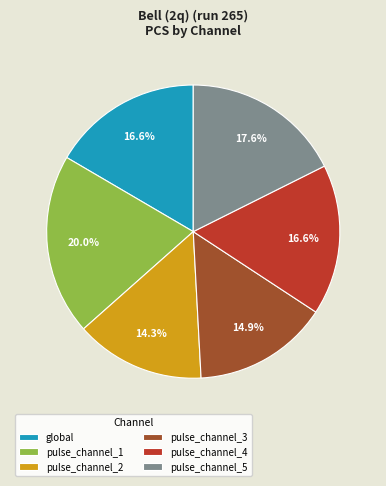

To the nearest percent, what is the combined percentage of global and pulse_channel_2?

31%